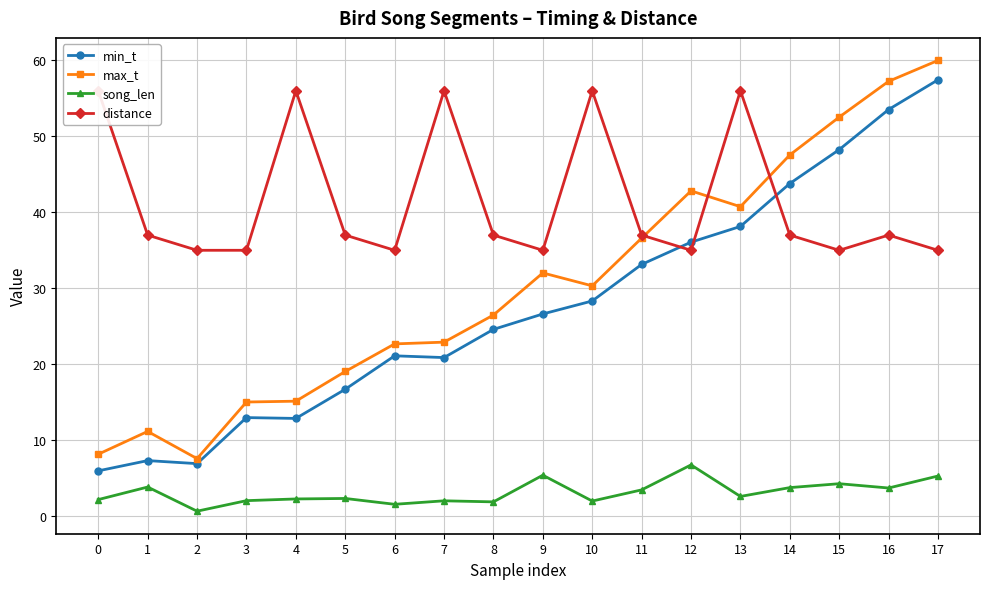

Between which two adjacent categories do max_t and distance first intersect?

11 and 12